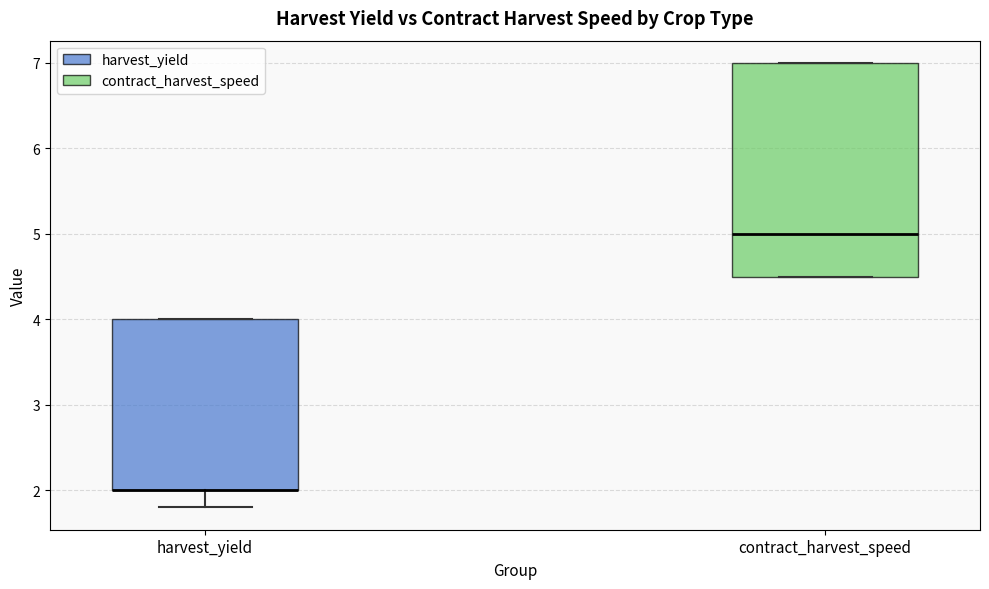

Reading left to right, transcribe this box plot: for each box, give where its median line is, the range the box spans, and where its two whiskers end, as read against the y-axis. The values are not printed on the chart, so give them approximately, as read against the axis.

harvest_yield: median 2.0 (drawn on the box's lower edge), box 2.0 to 4.0, whiskers 1.8 to 4.0
contract_harvest_speed: median 5.0, box 4.5 to 7.0, whiskers 4.5 to 7.0